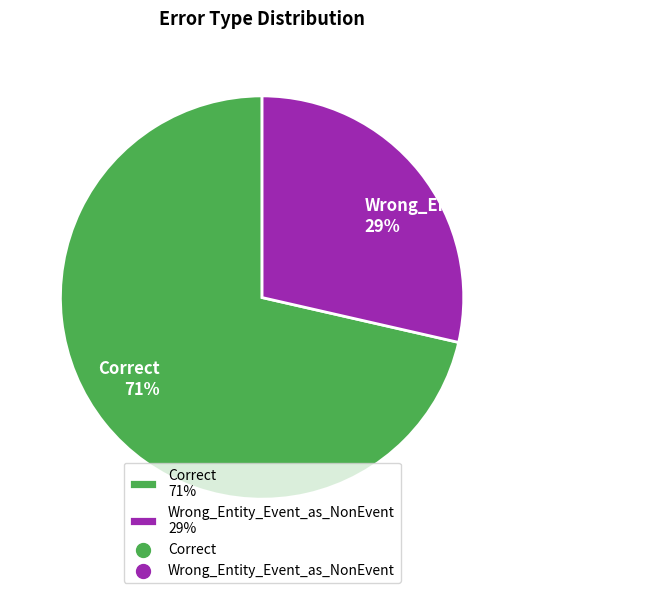

What is the ratio of the value at Wrong_Entity_Event_as_NonEvent 29% to the value at Correct 71%?

0.4